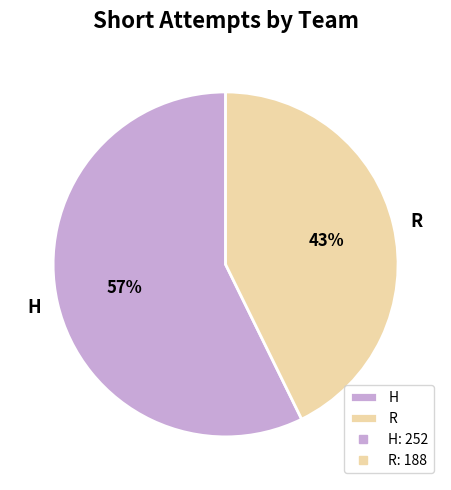

What is the ratio of the value at H to the value at R?

1.3